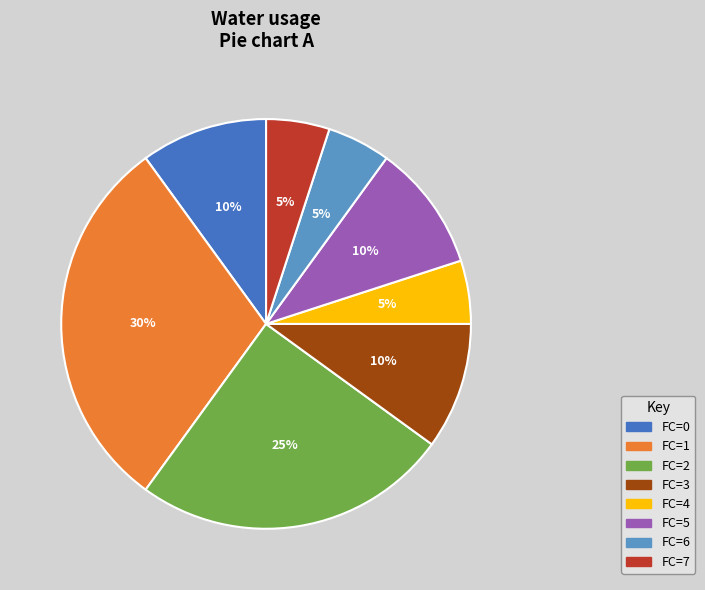

How many segments does this pie chart have?

8